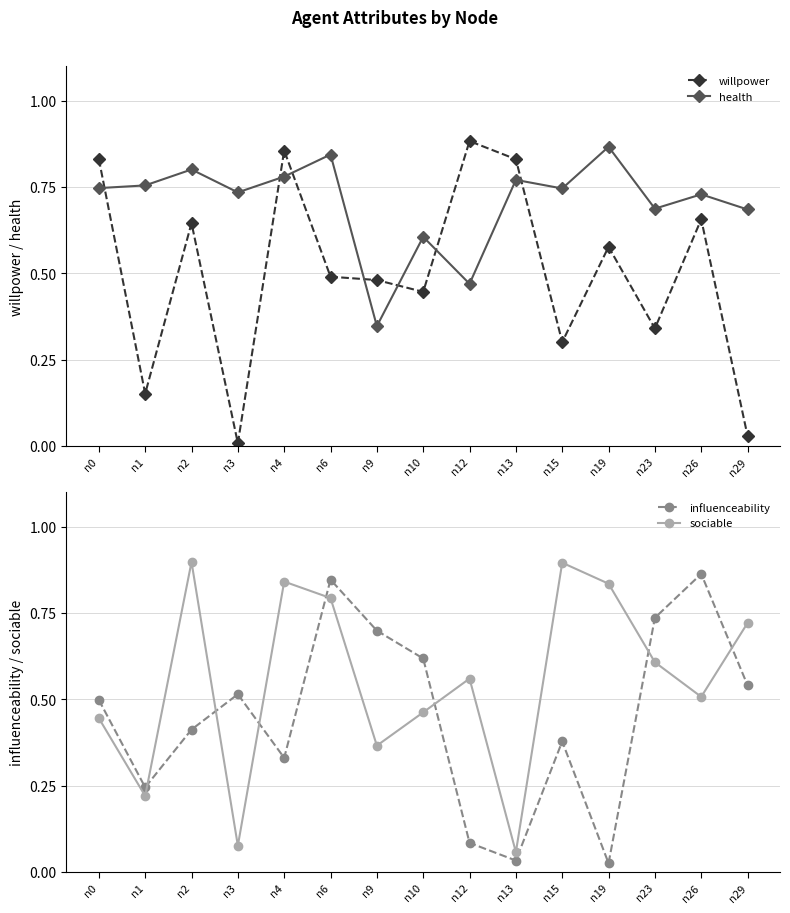

At which category does the chart reach its peak across all series?

n2